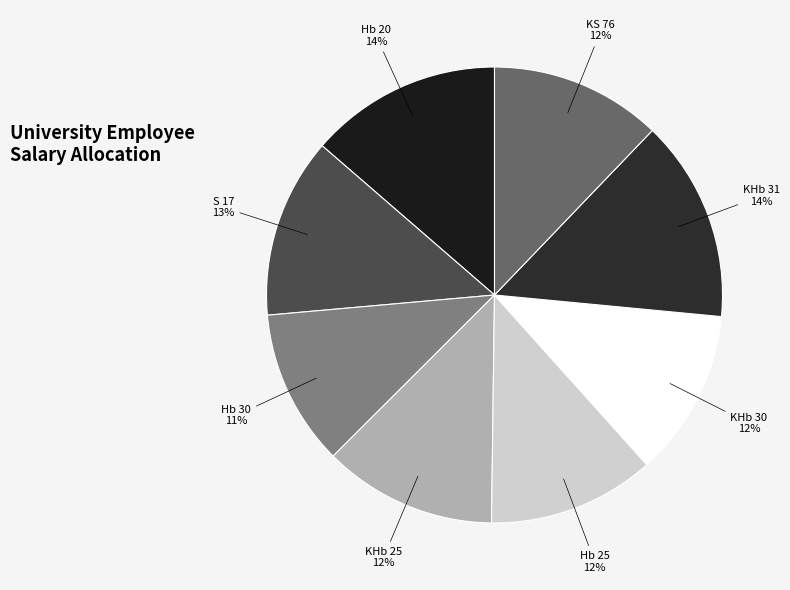

To the nearest percent, what is the average slice percentage?

12%